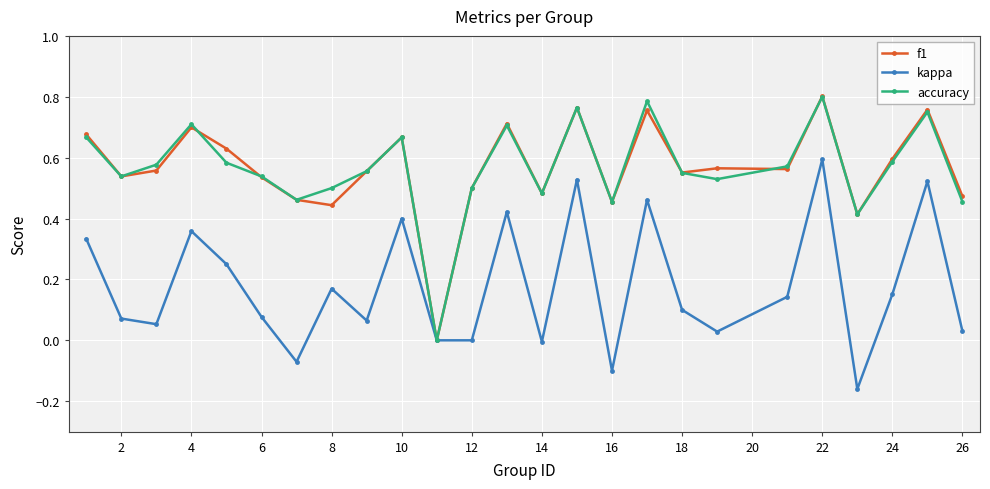

How many interior local peaks does the accuracy series have?

7